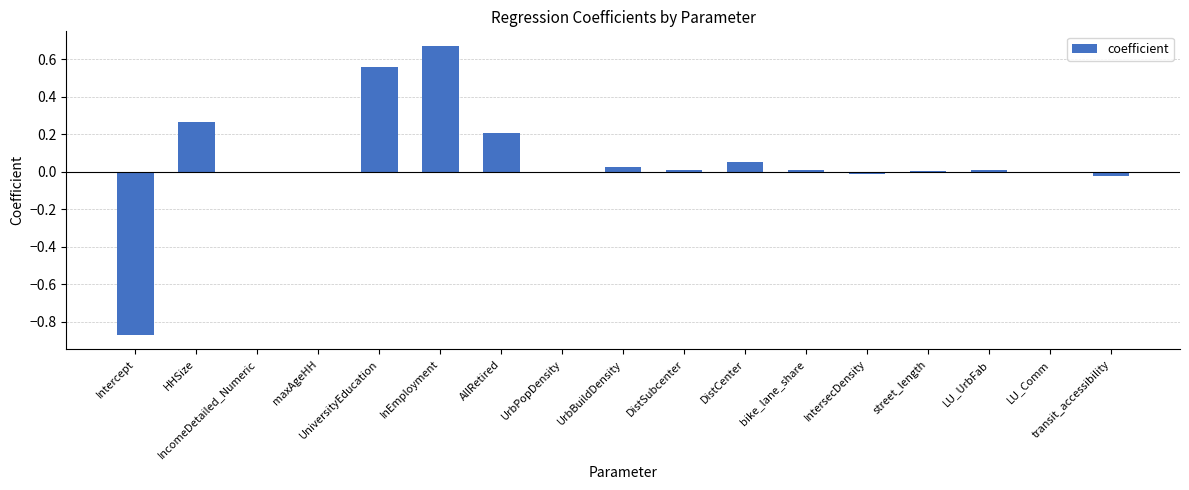

Which category has the highest value across all series?

InEmployment